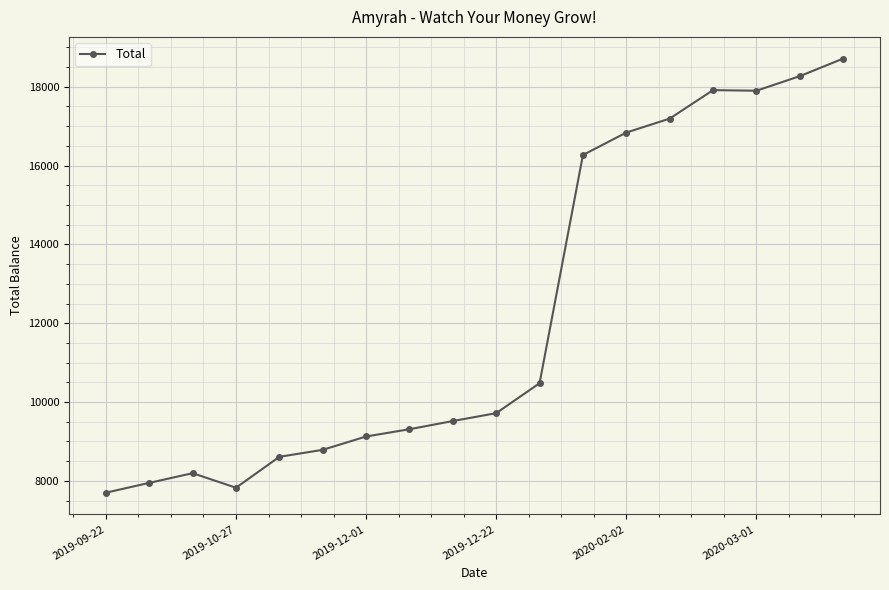

What is the value of the 5th point from the left?

8610.3